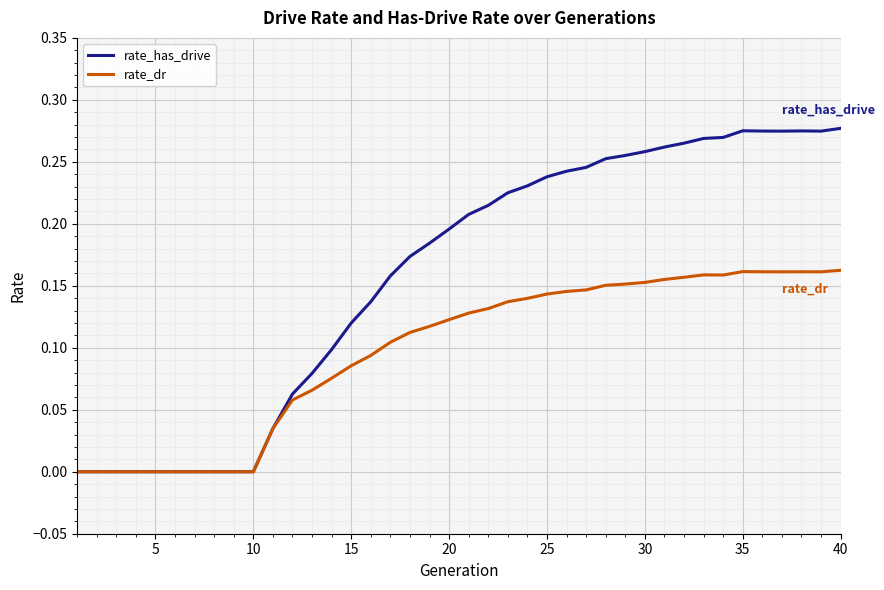

Which series has the largest total across all categories?

rate_has_drive